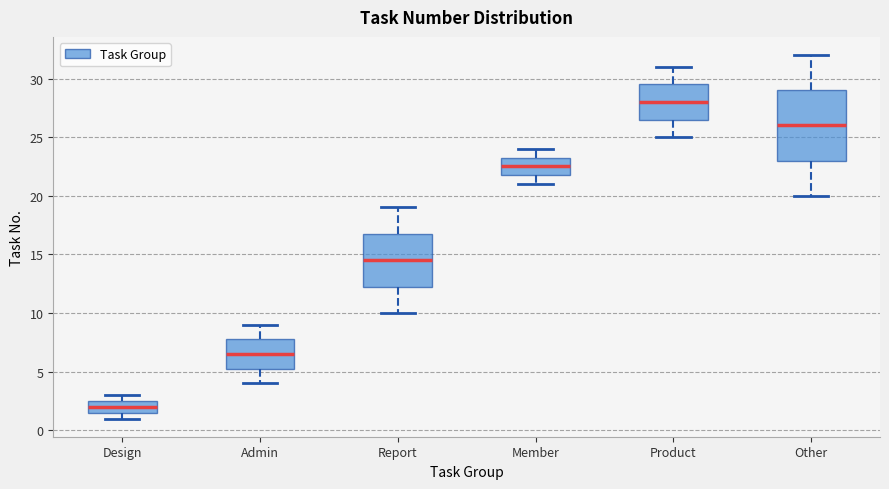

Reading left to right, read every box against the y-axis: the position of its median line, the range the box covers, and the ends of its whiskers. The values are not printed on the chart, so give them approximately, as read against the axis.

Design: median 2.0, box 1.5 to 2.5, whiskers 1.0 to 3.0
Admin: median 6.5, box 5.5 to 8.0, whiskers 4.0 to 9.0
Report: median 14.5, box 12.5 to 17.0, whiskers 10.0 to 19.0
Member: median 22.5, box 22.0 to 23.5, whiskers 21.0 to 24.0
Product: median 28.0, box 26.5 to 29.5, whiskers 25.0 to 31.0
Other: median 26.0, box 23.0 to 29.0, whiskers 20.0 to 32.0